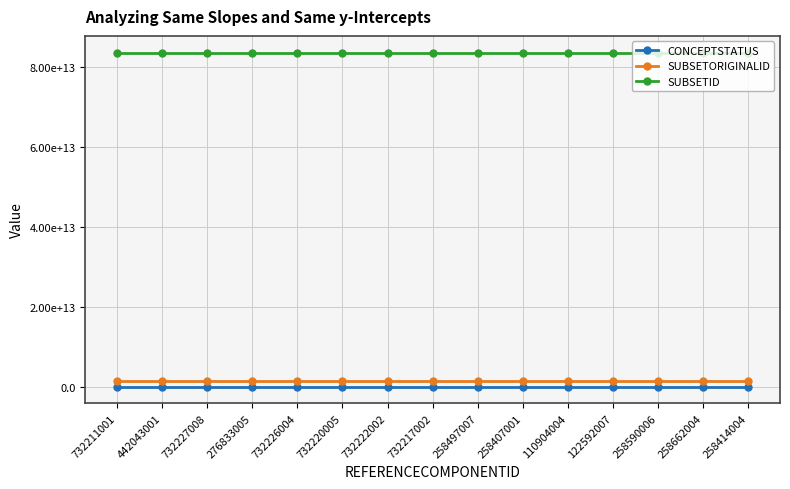

Is this an area chart (filled region under the line)?

No